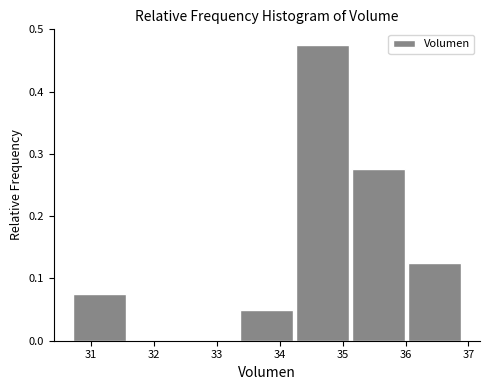

Reading left to right, list every bar in this chart as the range it spans on the x-axis followed by its height. Neither the bar edges nor the heights are printed on the chart, so give them approximately, as read against the axes.

30.7 to 31.6: 0.08
31.6 to 32.5: 0
32.5 to 33.4: 0
33.4 to 34.2: 0.05
34.2 to 35.1: 0.48
35.1 to 36.0: 0.28
36.0 to 36.9: 0.13